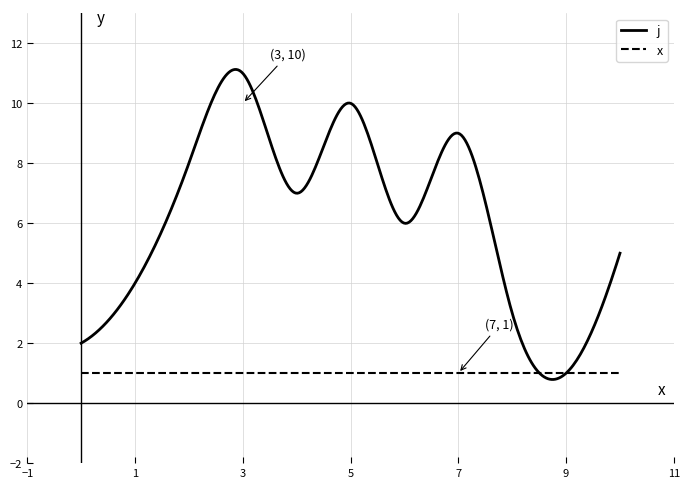

At which category does j reach its first local peak?

3